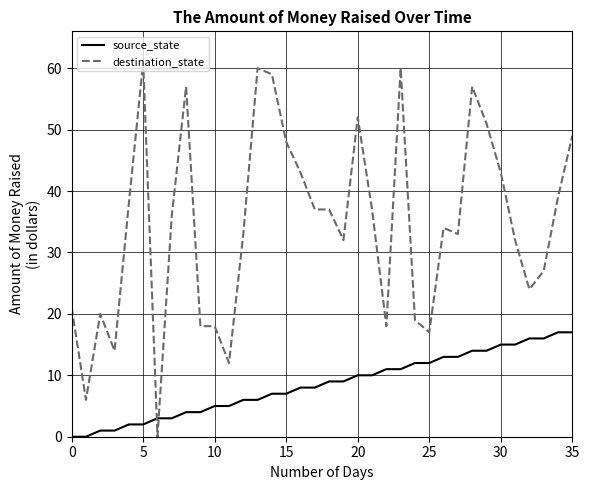

Rank the series by their average value, from highest to lowest.

destination_state, source_state